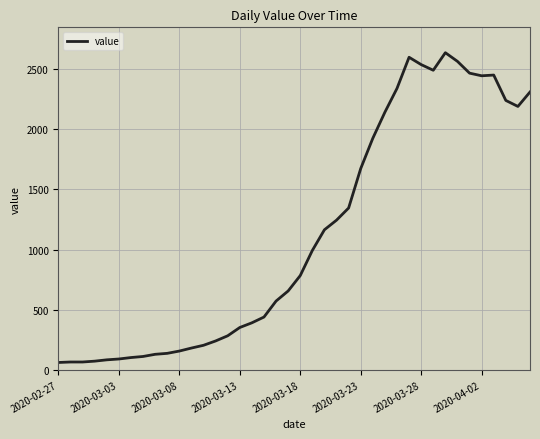

Does the chart have visible grid lines?

Yes